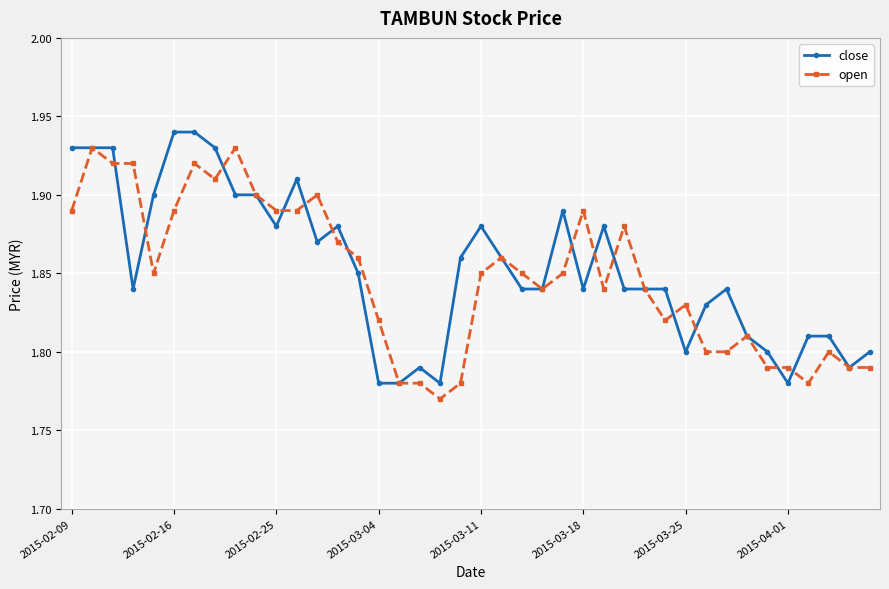

Which series has the largest total across all categories?

close